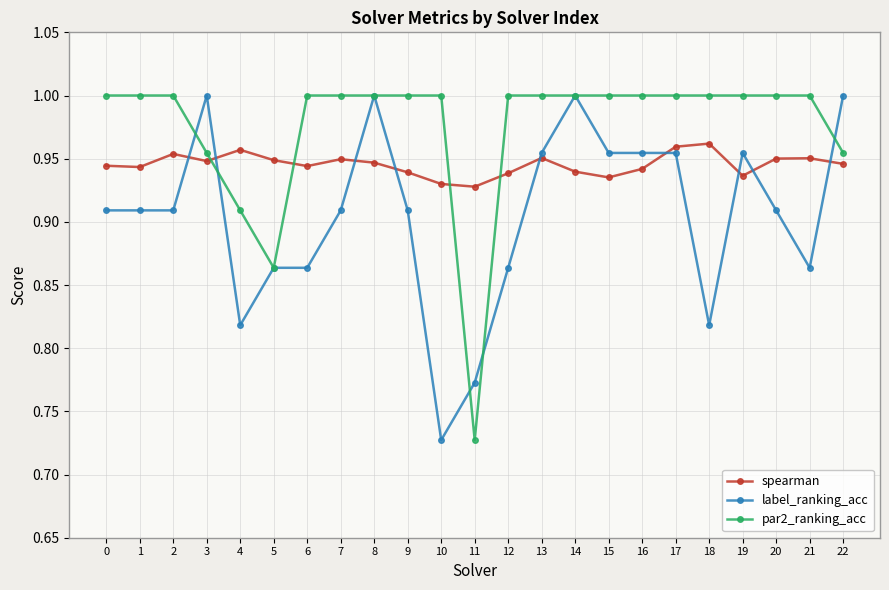

True or false: par2_ranking_acc has a value of 1.0 at 18.

True